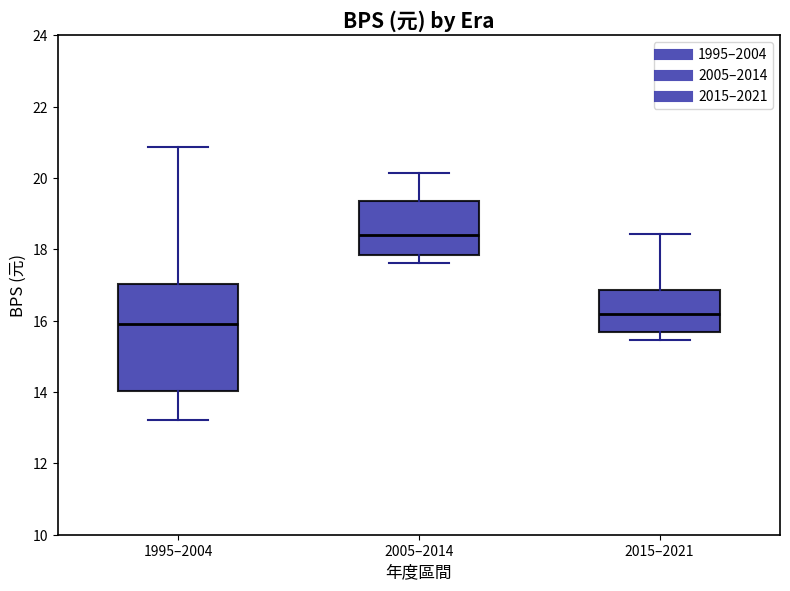

Where is the lower edge of the box for 1995–2004 on the y-axis? The values are not printed on the chart, so give them approximately, as read against the axis.

14.0